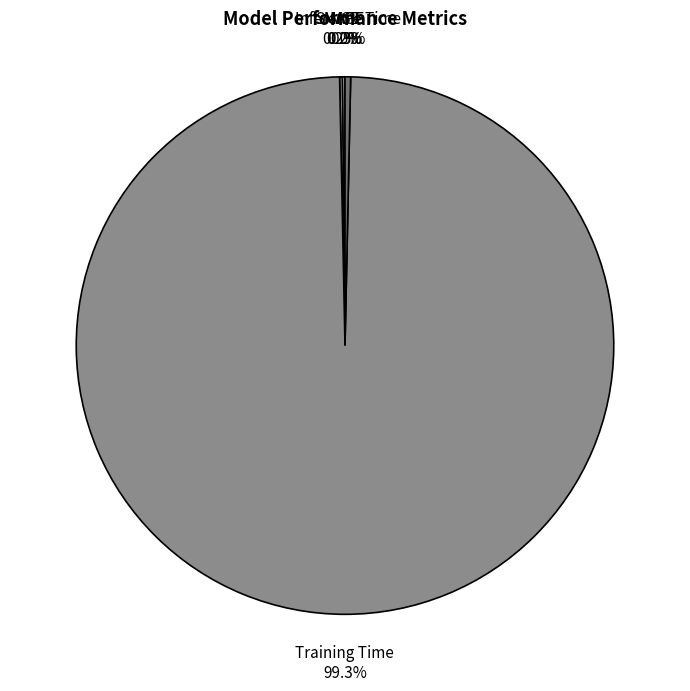

To the nearest percent, what is the average slice percentage?

20%